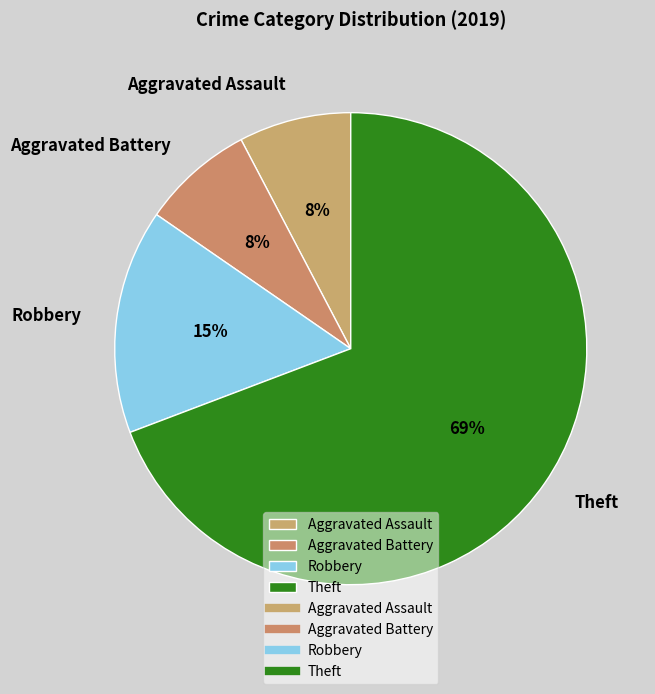

Which category accounts for the majority?

Theft